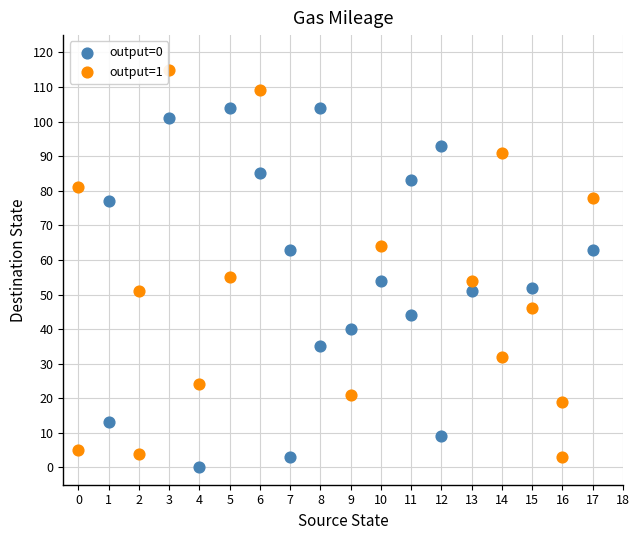

Which series contains the highest Y value?

output=1